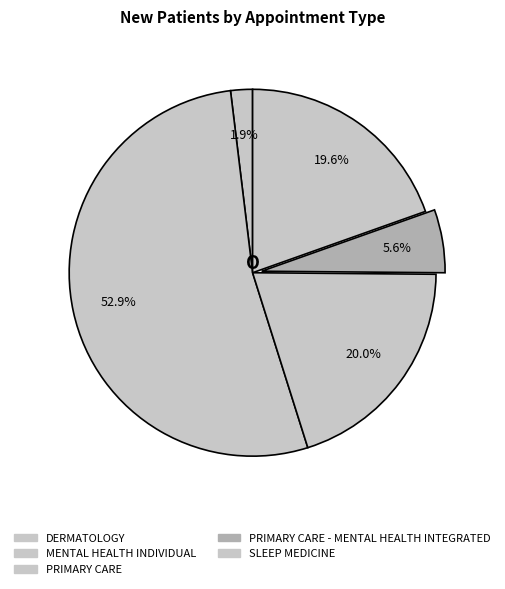

Which slice is the smallest?

DERMATOLOGY